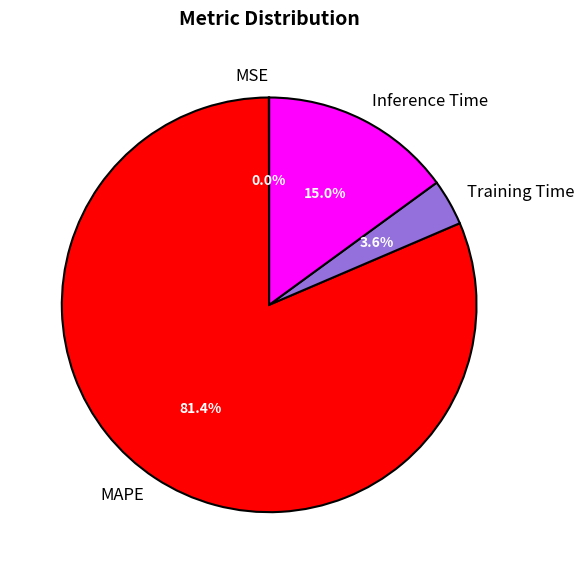

Is the sum of MAPE and Inference Time greater than half?

Yes